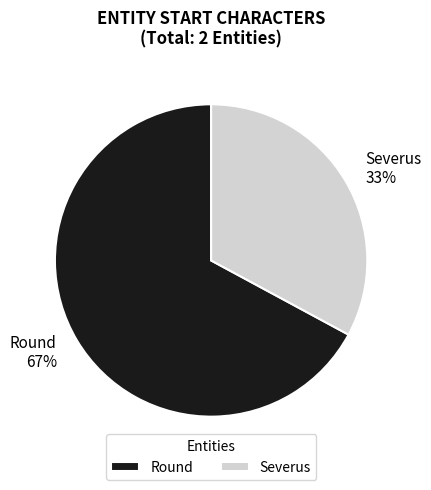

Is it true that Severus is 33% of the pie?

True